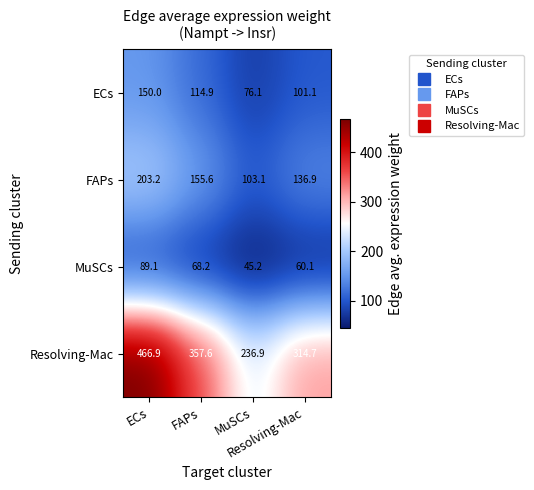

What is the greatest value displayed?

466.9